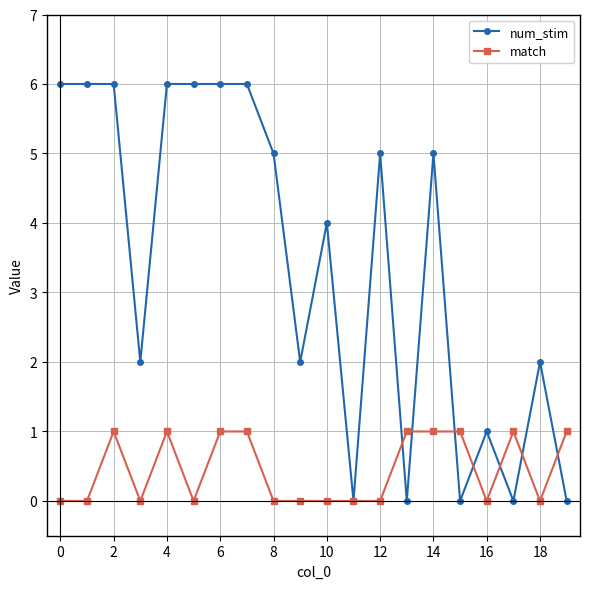

How many match values are between 0 and 1?

20